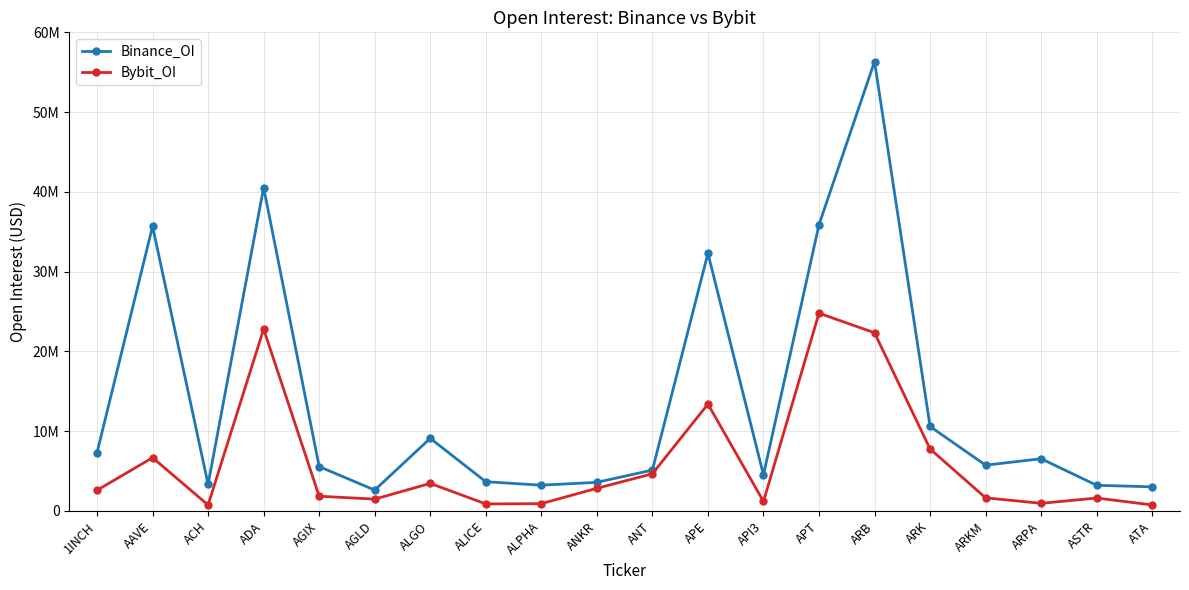

What are all the series names shown in the legend?

Binance_OI, Bybit_OI